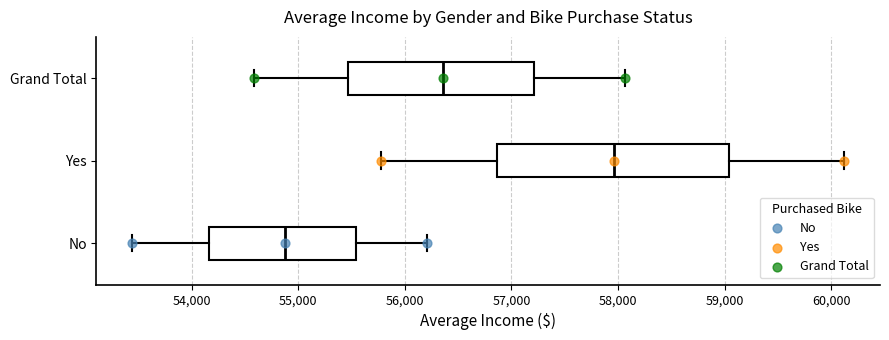

Which box has the furthest to the right median line?

Yes